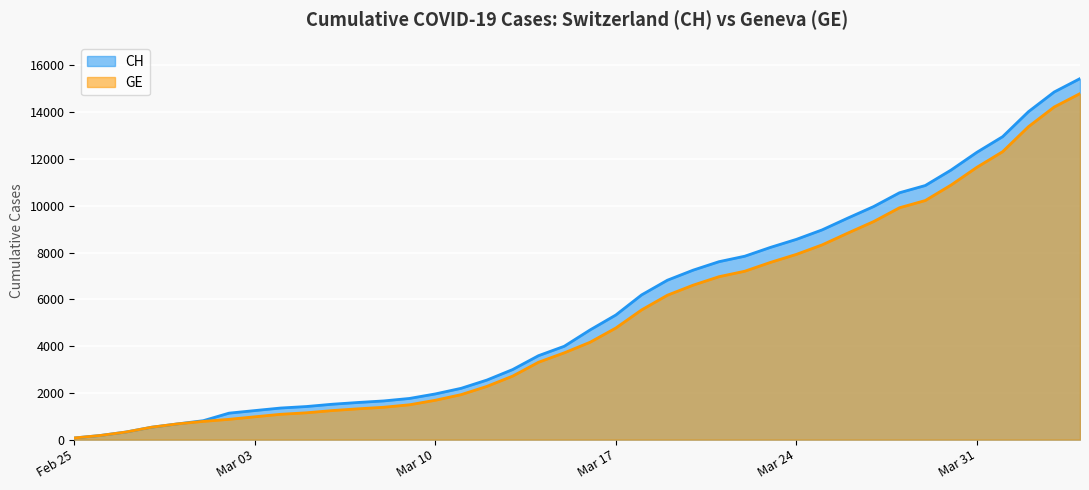

What is the total value across all series at Feb 25?

144